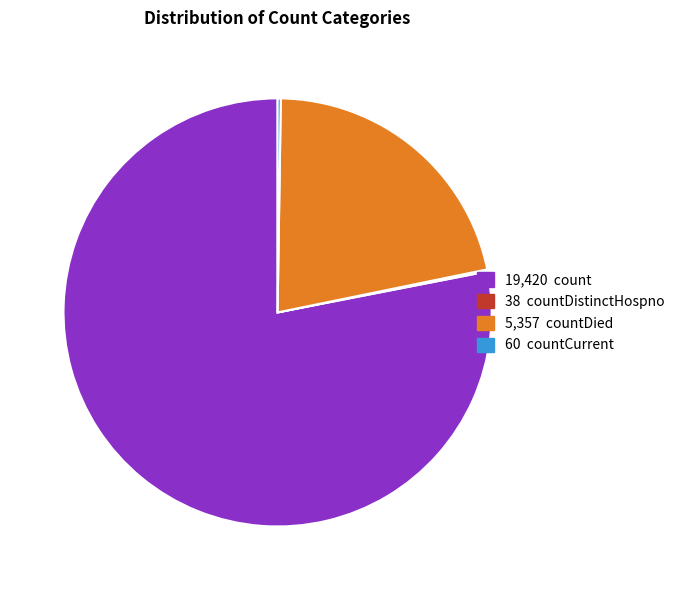

Which category has the biggest portion of the pie?

19,420 count